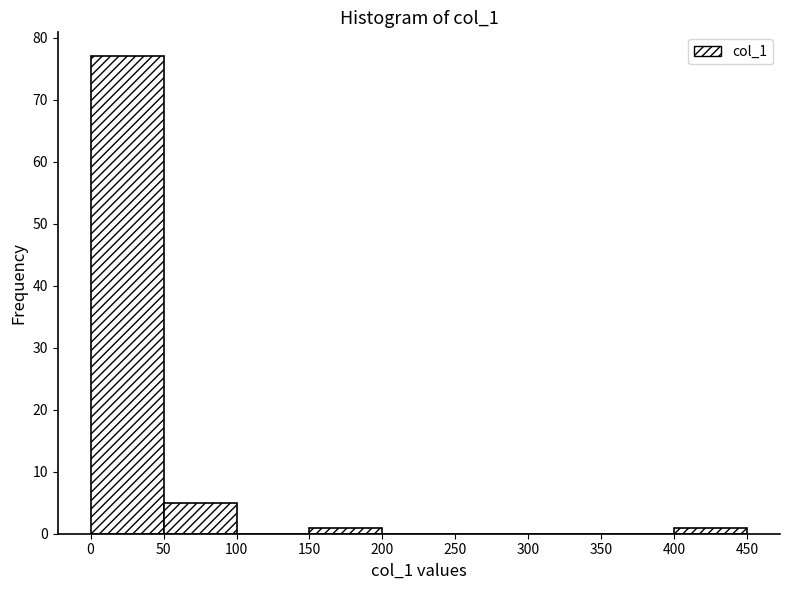

Reading left to right, transcribe this chart: for each bar, give the range it covers on the x-axis and its height. The values are not printed on the chart, so give them approximately, as read against the axis.

0 to 50: 77
50 to 100: 5
100 to 150: 0
150 to 200: 1
200 to 250: 0
250 to 300: 0
300 to 350: 0
350 to 400: 0
400 to 450: 1